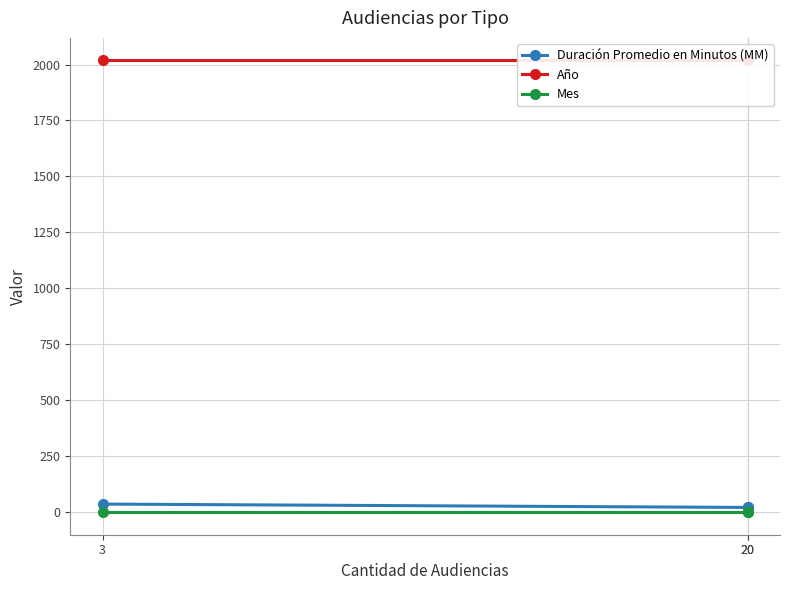

Is the value of Año at 20 greater than the value of Duración Promedio en Minutos (MM) at 20?

Yes